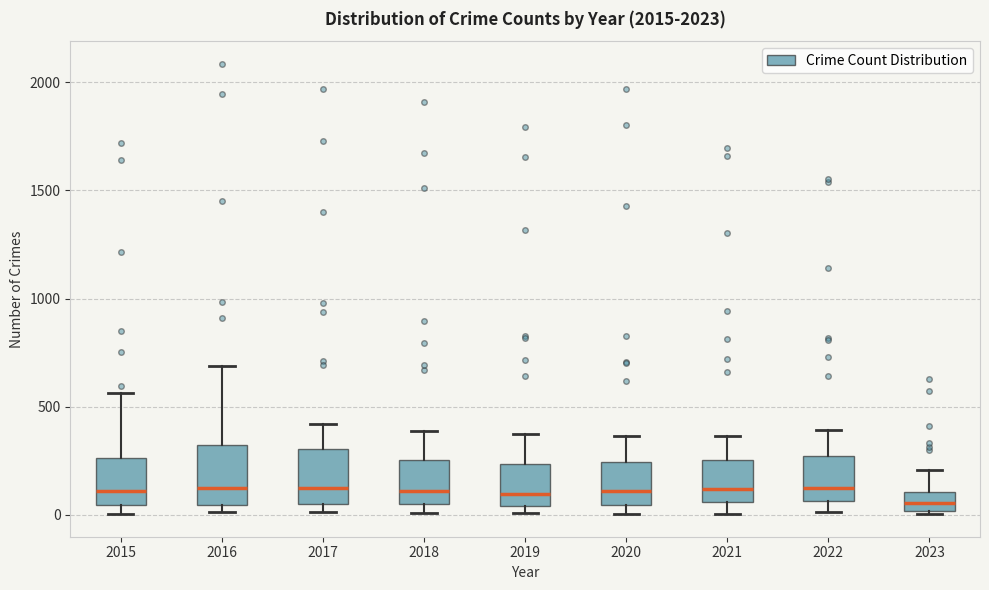

Reading left to right, read every box against the y-axis: the position of its median line, the range the box covers, and the ends of its whiskers. The values are not printed on the chart, so give them approximately, as read against the axis.

2015: median 100, box 50 to 250, whiskers 0 to 550
2016: median 150, box 50 to 300, whiskers 0 to 700
2017: median 100, box 50 to 300, whiskers 0 to 400
2018: median 100, box 50 to 250, whiskers 0 to 400
2019: median 100, box 50 to 250, whiskers 0 to 400
2020: median 100, box 50 to 250, whiskers 0 to 350
2021: median 100, box 50 to 250, whiskers 0 to 350
2022: median 150, box 50 to 250, whiskers 0 to 400
2023: median 50, box 0 to 100, whiskers 0 (just below the box's lower edge) to 200